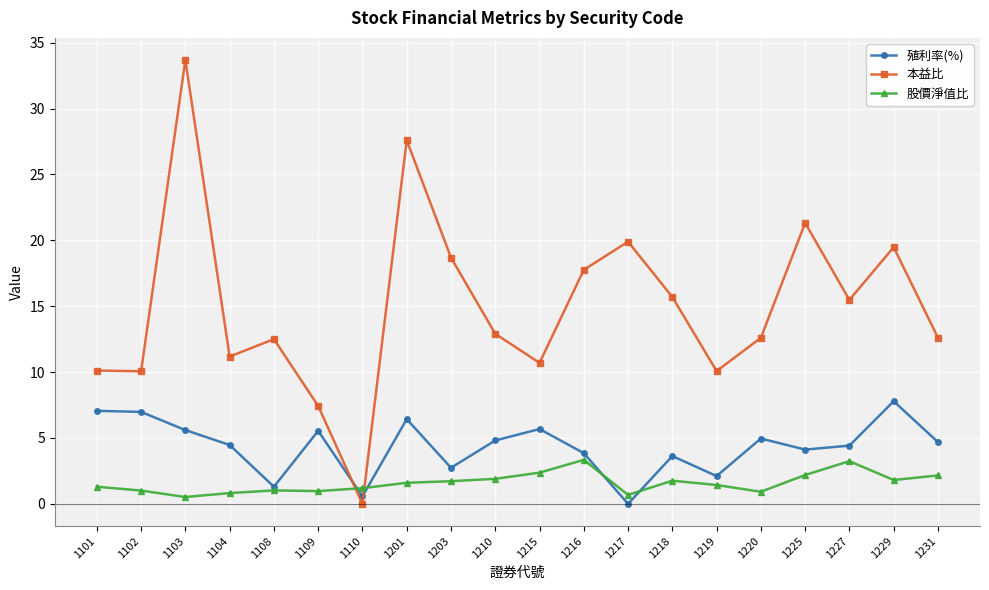

Is this an area chart (filled region under the line)?

No